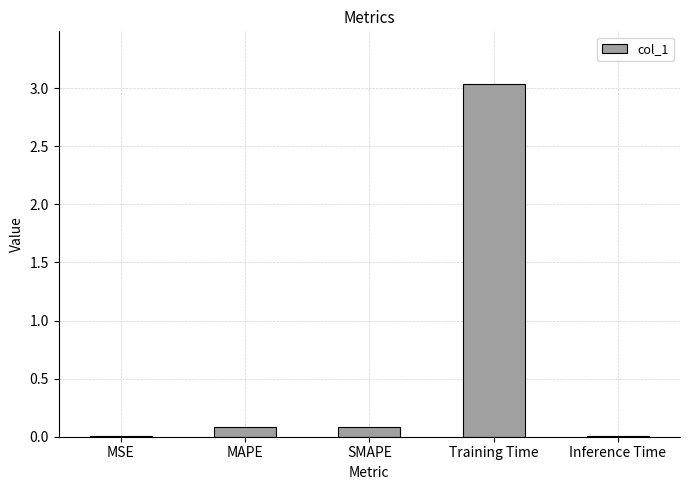

What is the change in value from MSE to Training Time?

+3.0